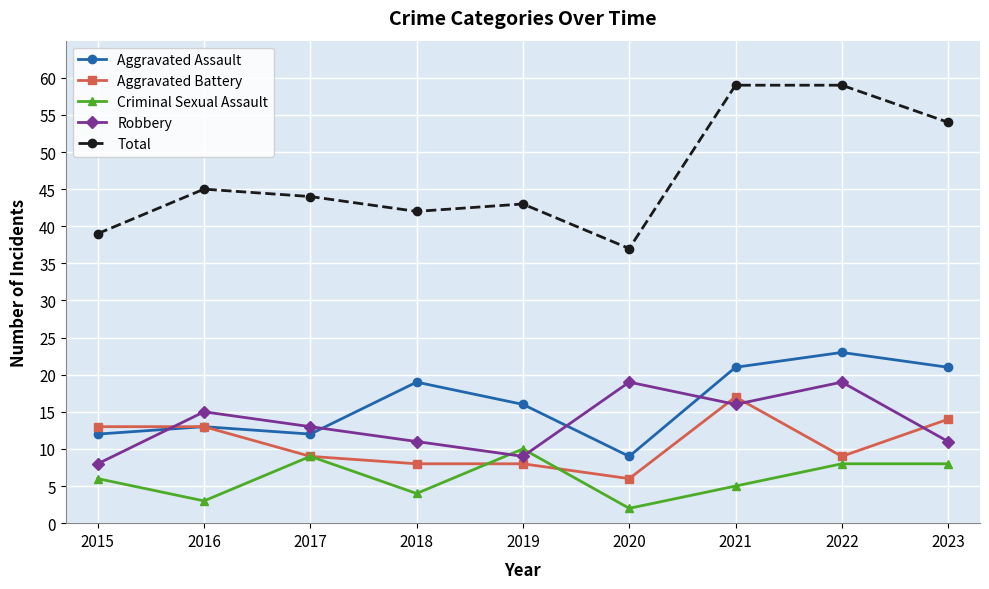

True or false: Aggravated Assault has a value of 13 at 2016.

True